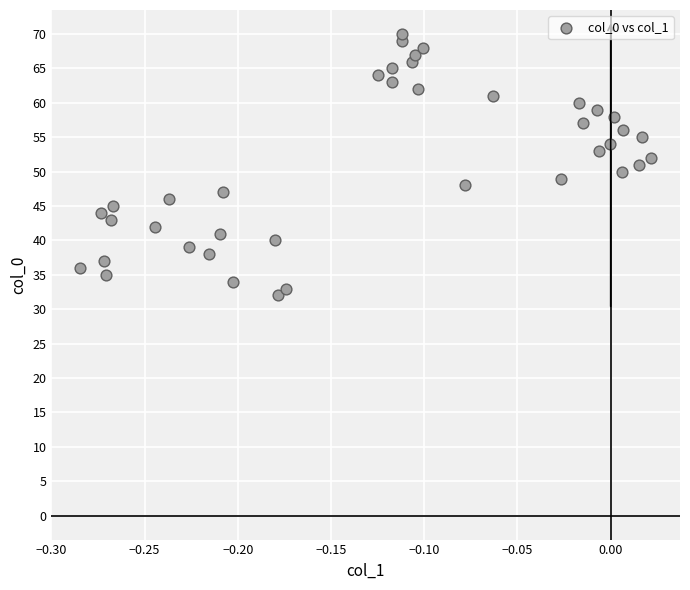

What is the range of Y values (max minus min)?

38